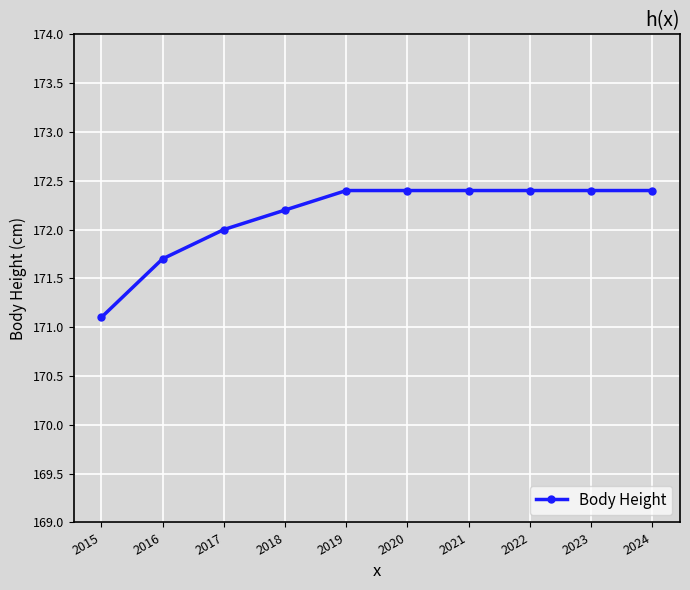

The chart shows a value of 172.4 at 2024. True or false?

True